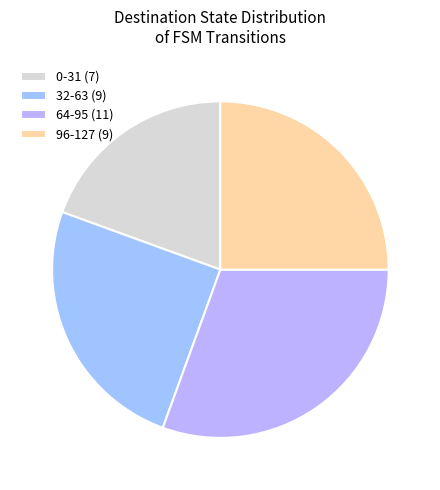

Is there any slice that represents more than half of the pie?

No